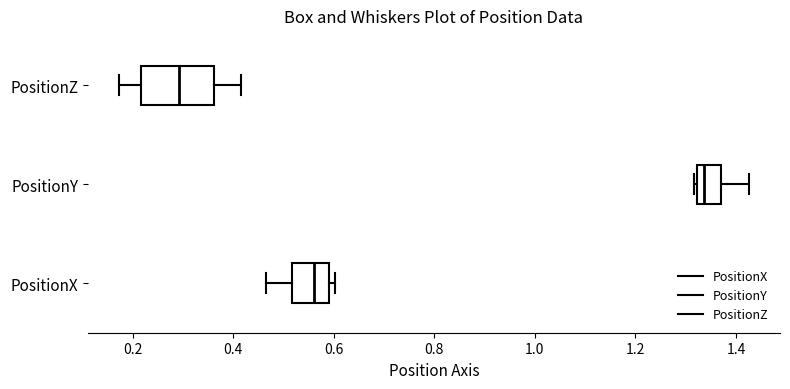

Which box is the widest, from its left edge to its right edge?

PositionZ